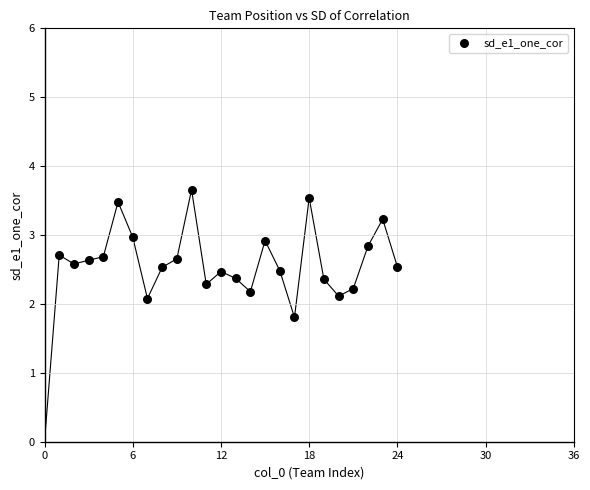

What is the range of X values (max minus min)?

23.0